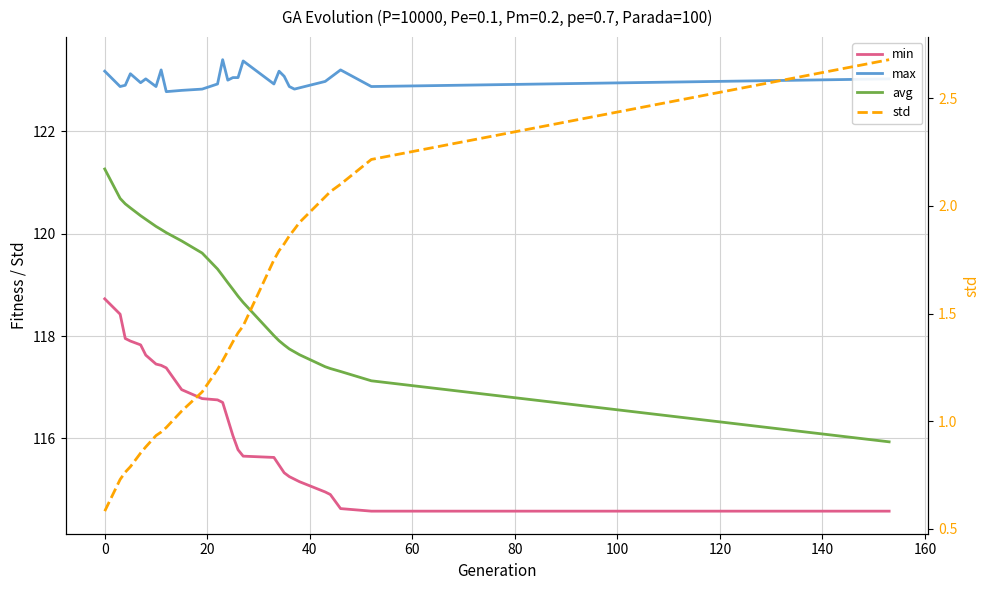

Which series has the largest range (max minus min)?

avg